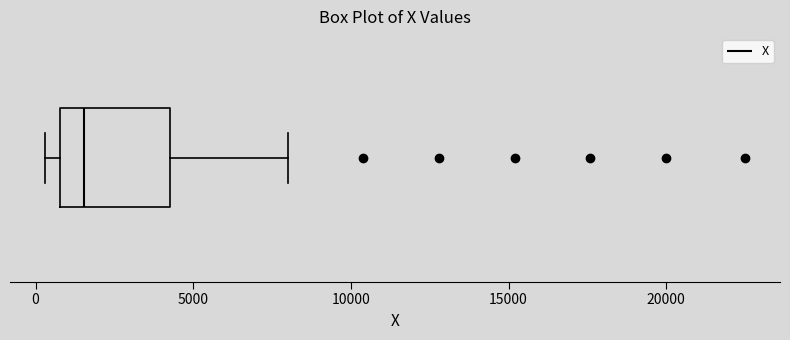

Transcribe this box plot: give where the median line is, the range the box spans, and where the two whiskers end, as read against the x-axis. The values are not printed on the chart, so give them approximately, as read against the axis.

median 1500, box 1000 to 4500, whiskers 500 to 8000